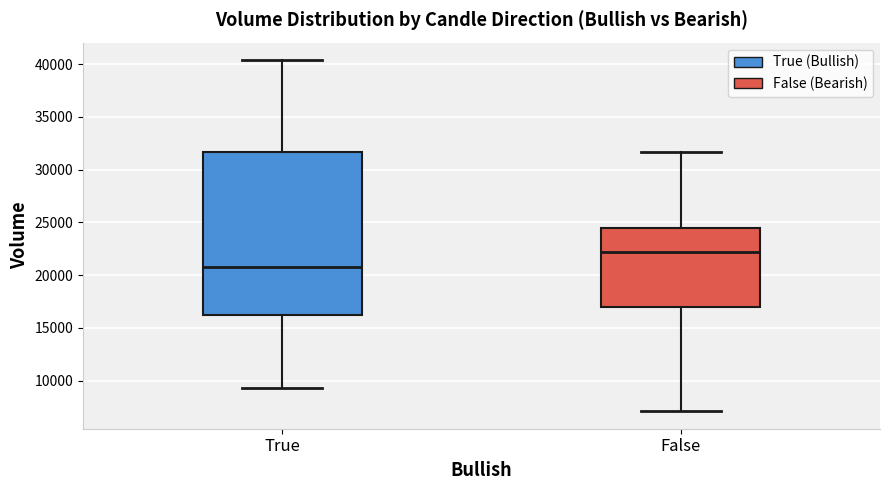

Where does the median line of the box for False sit on the y-axis? The values are not printed on the chart, so give them approximately, as read against the axis.

22000